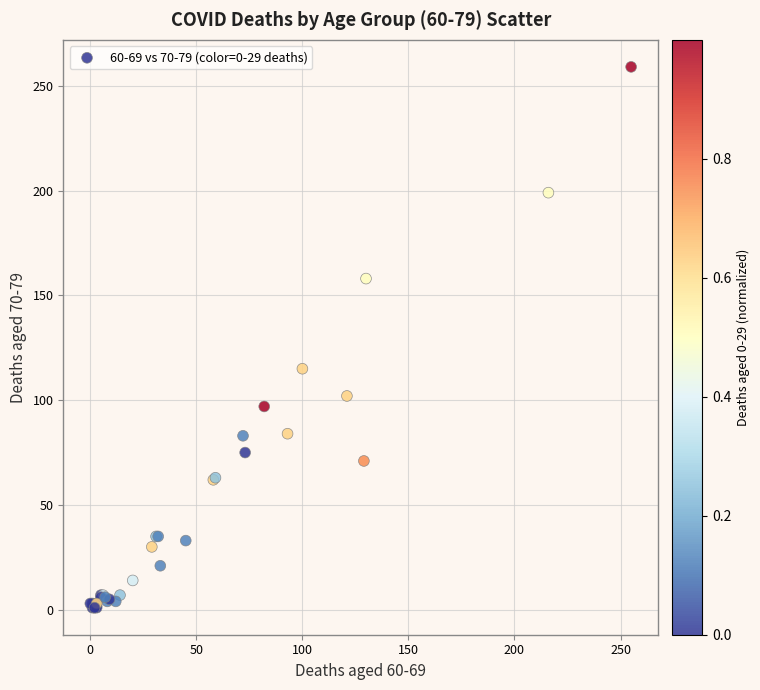

What Y value in the scatter plot is closest to 130?

115